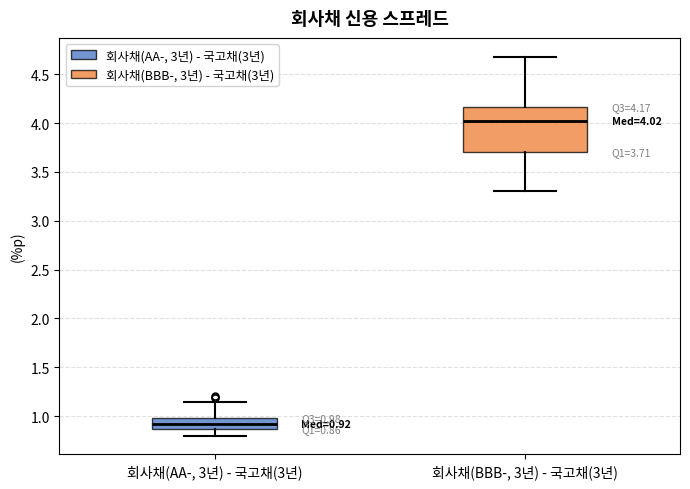

Which box is the tallest, from its lower edge to its upper edge?

회사채(BBB-, 3년) - 국고채(3년)